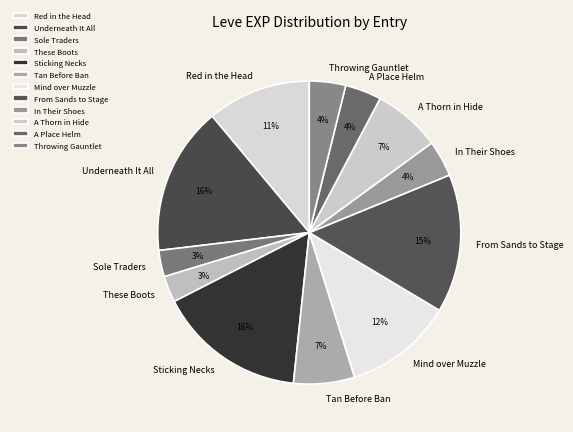

To the nearest percent, what is the difference between the largest and smallest slice percentages?

13%